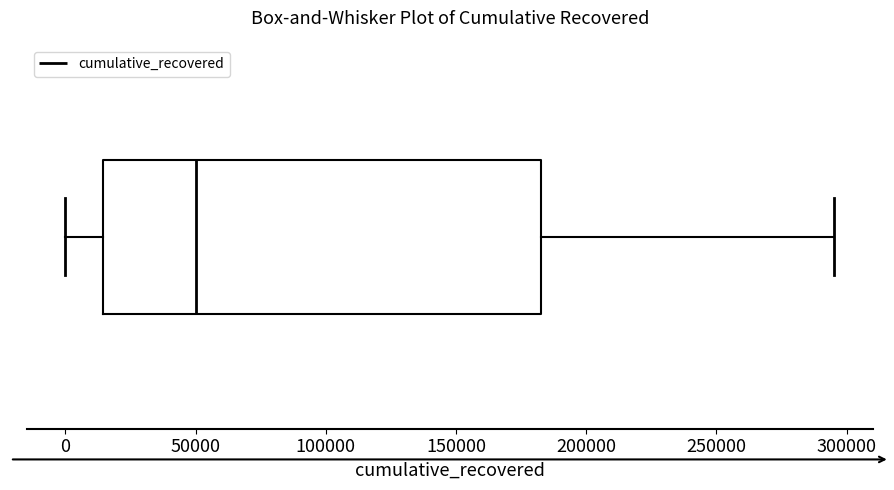

Read this box plot against the x-axis: the position of the median line, the range covered by the box, and the ends of both whiskers. The values are not printed on the chart, so give them approximately, as read against the axis.

median 50000, box 15000 to 185000, whiskers 0 to 295000